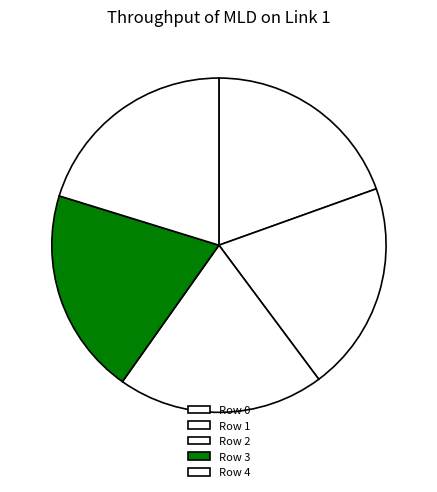

Count the number of slices in the pie.

5